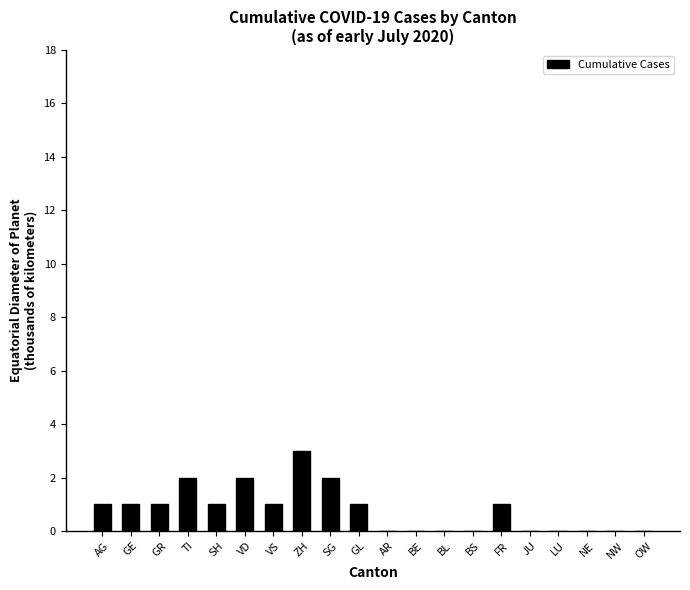

Between JU and SG, which is larger?

SG